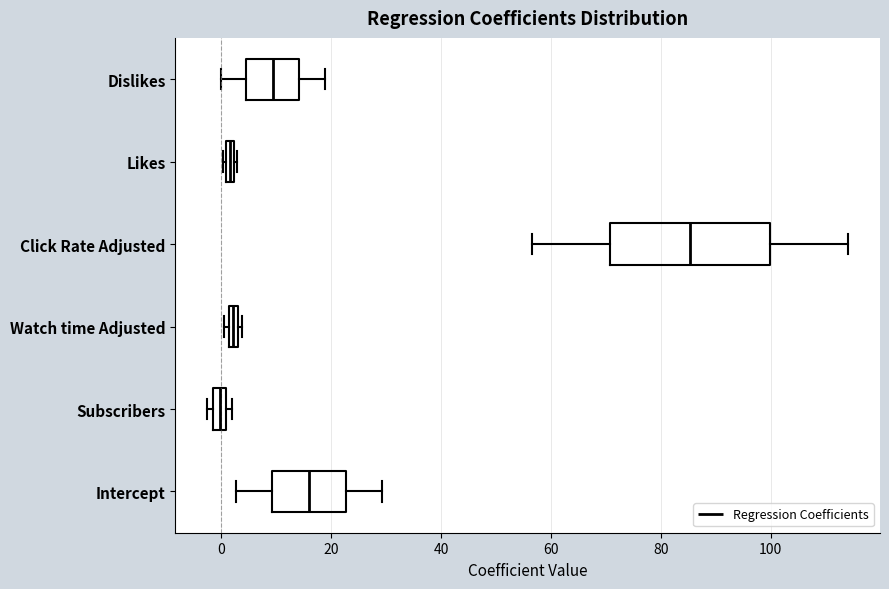

Which box is the widest, from its left edge to its right edge?

Click Rate Adjusted